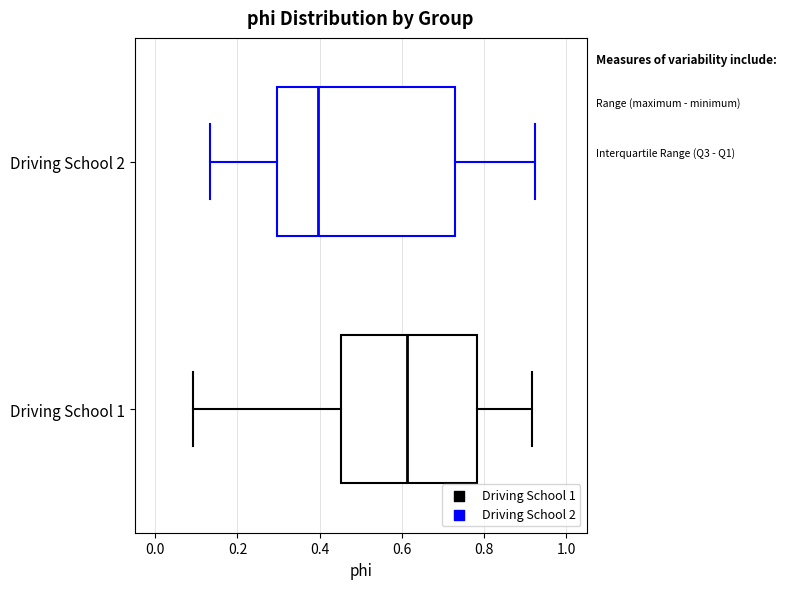

Reading bottom to top, read every box against the x-axis: the position of its median line, the range the box covers, and the ends of its whiskers. The values are not printed on the chart, so give them approximately, as read against the axis.

Driving School 1: median 0.62, box 0.46 to 0.78, whiskers 0.10 to 0.92
Driving School 2: median 0.40, box 0.30 to 0.72, whiskers 0.14 to 0.92